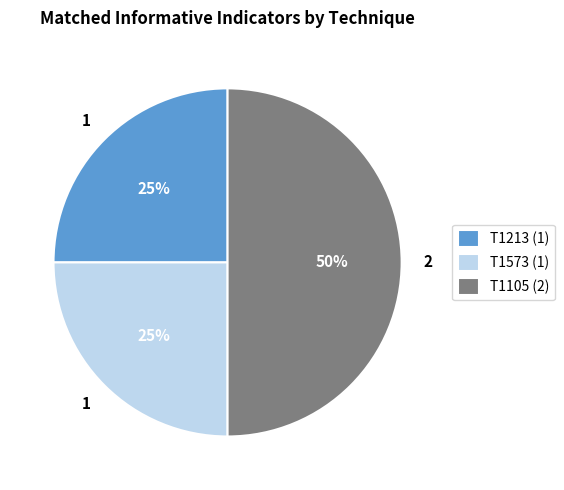

To the nearest percent, what percentage of the pie is T1213?

25%